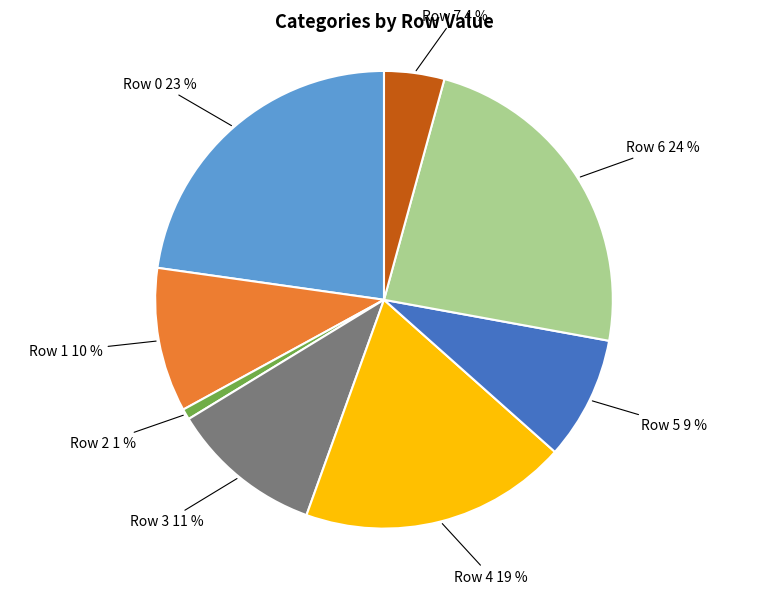

To the nearest percent, what percentage of the pie is Row 0?

23%